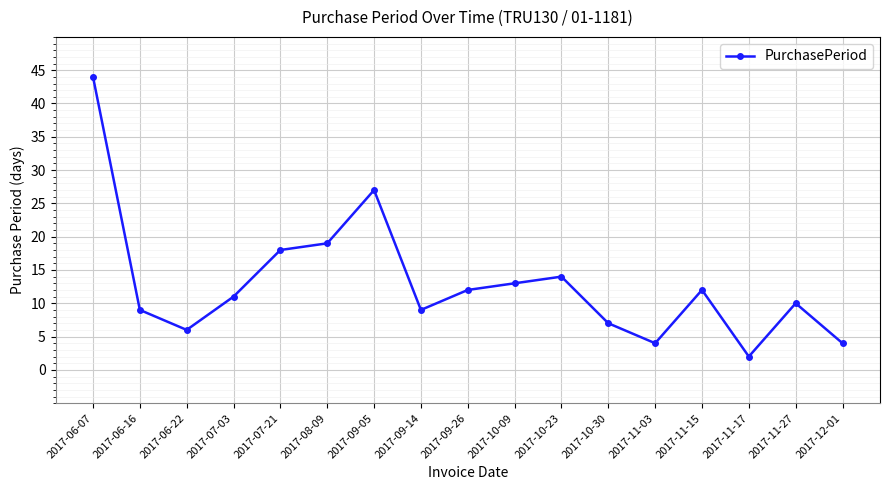

Reading right to left, extract all data points from this chart.

2017-12-01=4	2017-11-27=10	2017-11-17=2	2017-11-15=12	2017-11-03=4	2017-10-30=7	2017-10-23=14	2017-10-09=13	2017-09-26=12	2017-09-14=9	2017-09-05=27	2017-08-09=19	2017-07-21=18	2017-07-03=11	2017-06-22=6	2017-06-16=9	2017-06-07=44